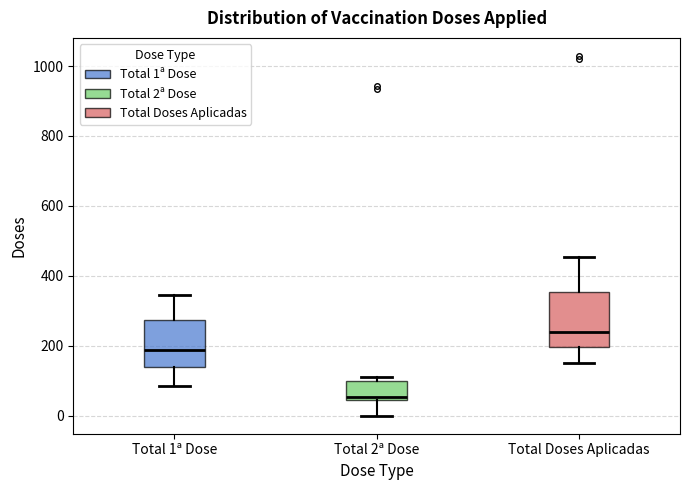

Reading left to right, transcribe this box plot: for each box, give where its median line is, the range the box spans, and where its two whiskers end, as read against the y-axis. The values are not printed on the chart, so give them approximately, as read against the axis.

Total 1ª Dose: median 180, box 140 to 280, whiskers 80 to 340
Total 2ª Dose: median 60, box 40 to 100, whiskers 0 to 120
Total Doses Aplicadas: median 240, box 200 to 360, whiskers 160 to 460